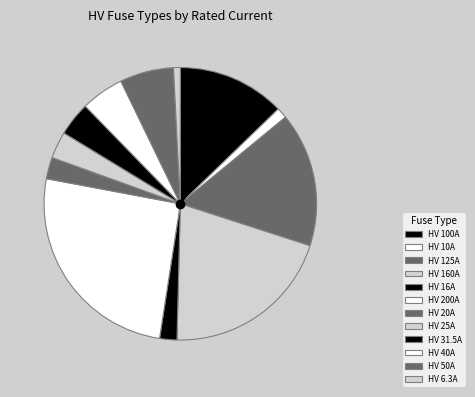

What percentage is the HV 20A slice, to the nearest percent?

3%